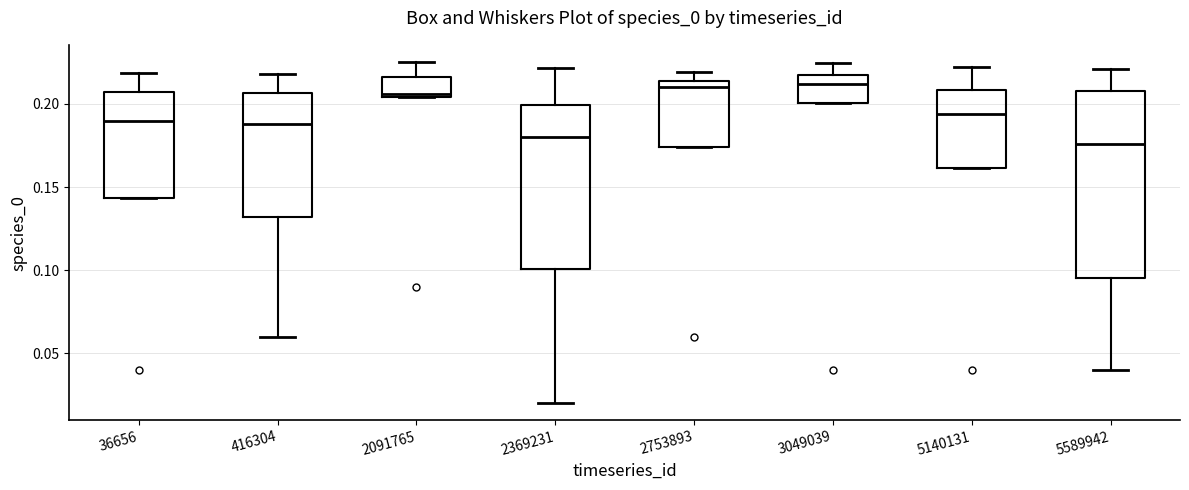

Where is the upper edge of the box at x = 5140131 on the y-axis? The values are not printed on the chart, so give them approximately, as read against the axis.

0.210